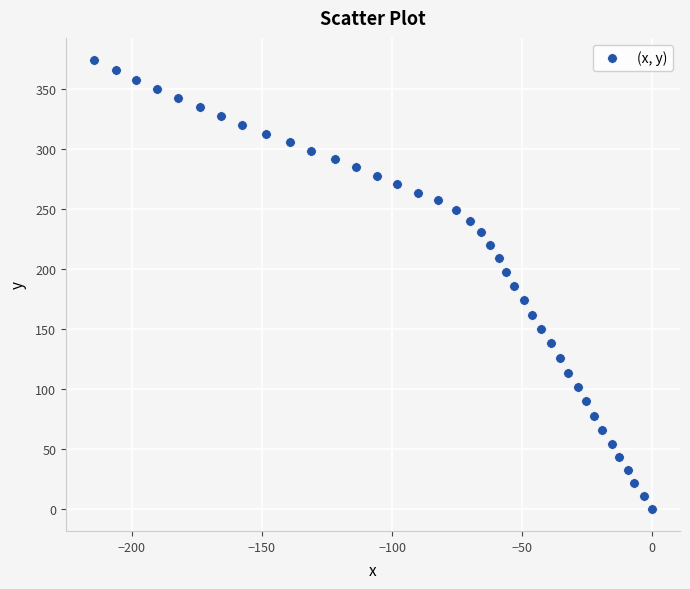

What is the range of X values (max minus min)?

214.6